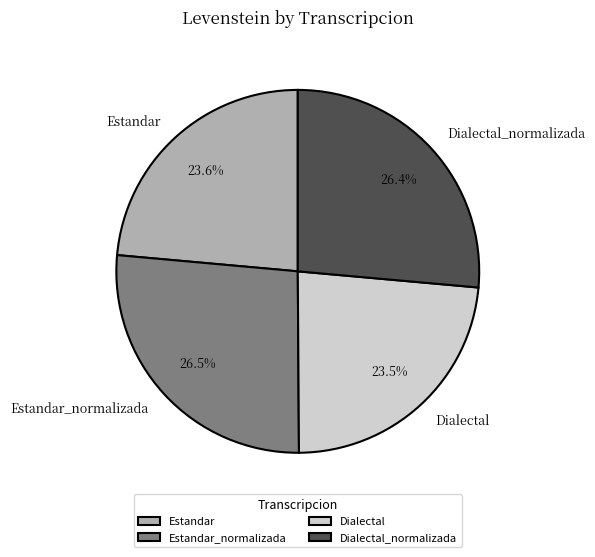

Is there any slice that represents more than half of the pie?

No